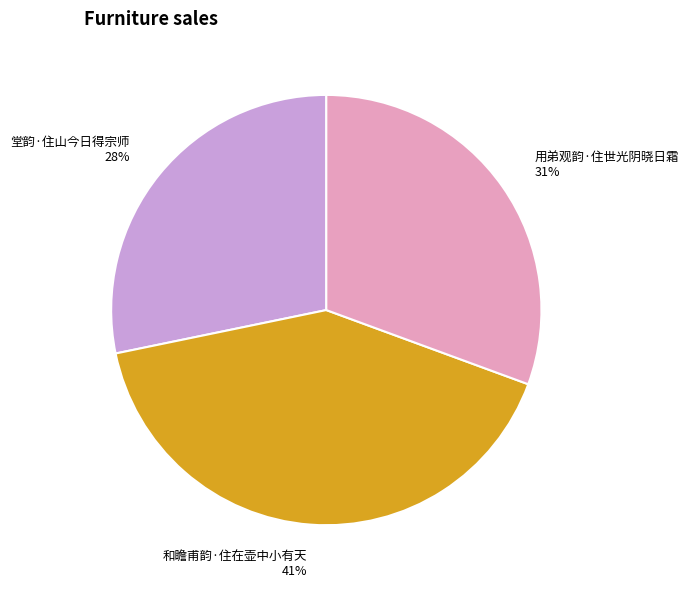

Is it true that 用弟观韵·住世光阴晓日霜 is 25% of the pie?

False